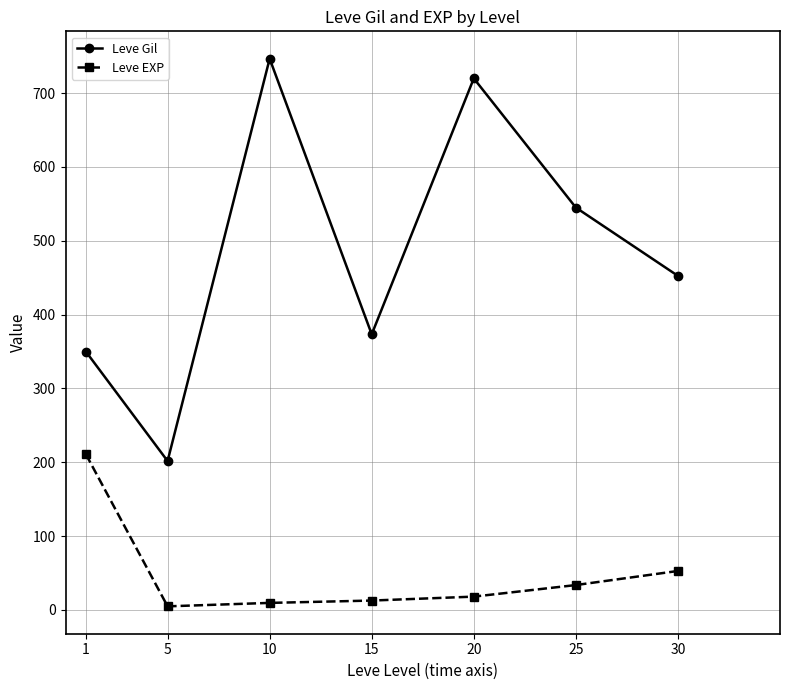

What is the difference between the Leve Gil values at 25 and 1?

195.2